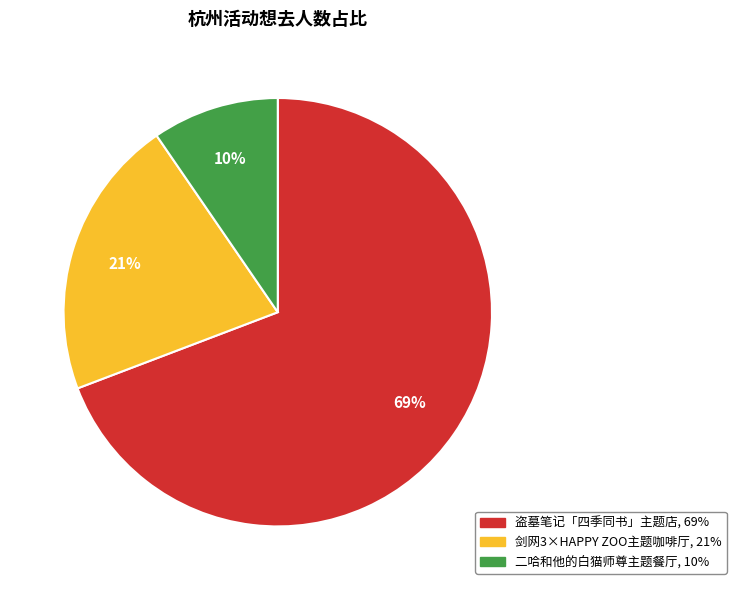

How many segments does this pie chart have?

3